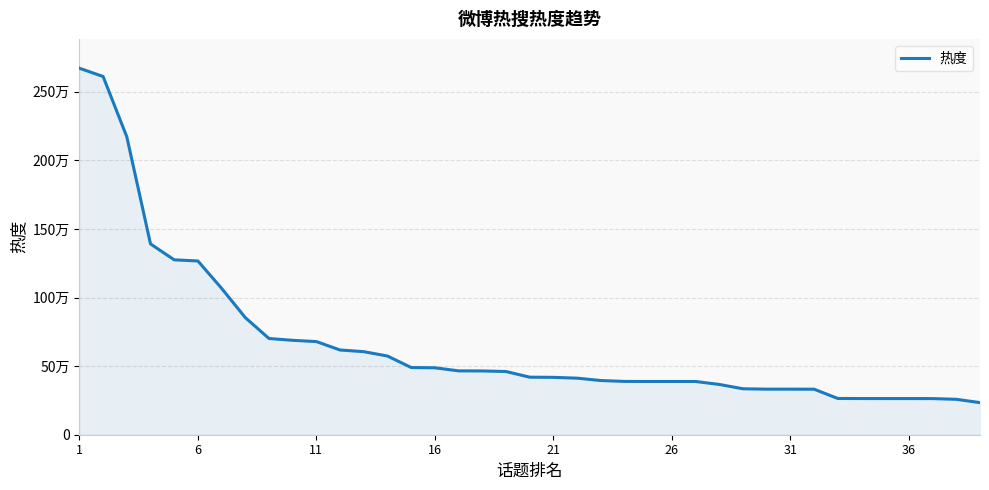

At which label does the data first exceed 419439?

1